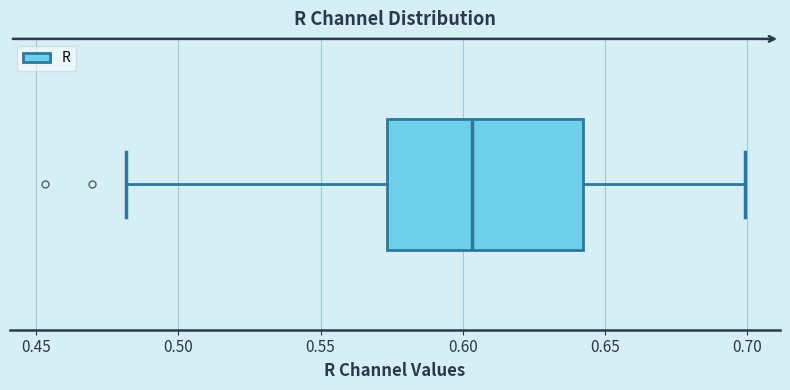

Read this box plot against the x-axis: the position of the median line, the range covered by the box, and the ends of both whiskers. The values are not printed on the chart, so give them approximately, as read against the axis.

median 0.605, box 0.575 to 0.640, whiskers 0.480 to 0.700